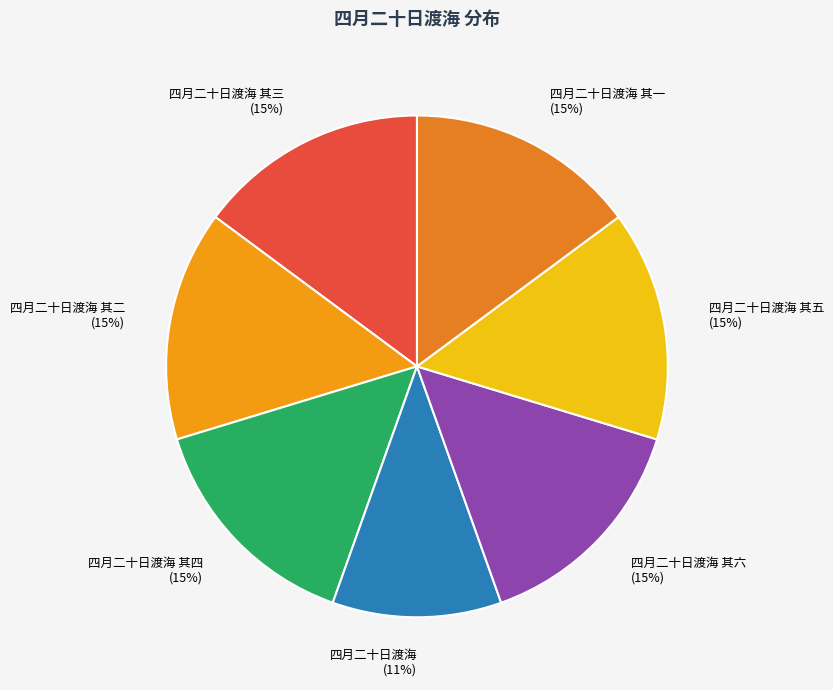

Does any single category account for the majority?

No